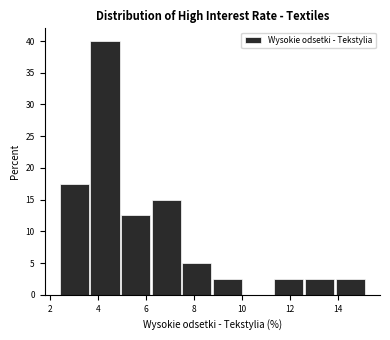

What is the height of the bar covering 4.96 to 6.24 on the x-axis? Neither the bar edges nor the heights are printed on the chart, so give them approximately, as read against the axes.

12.5